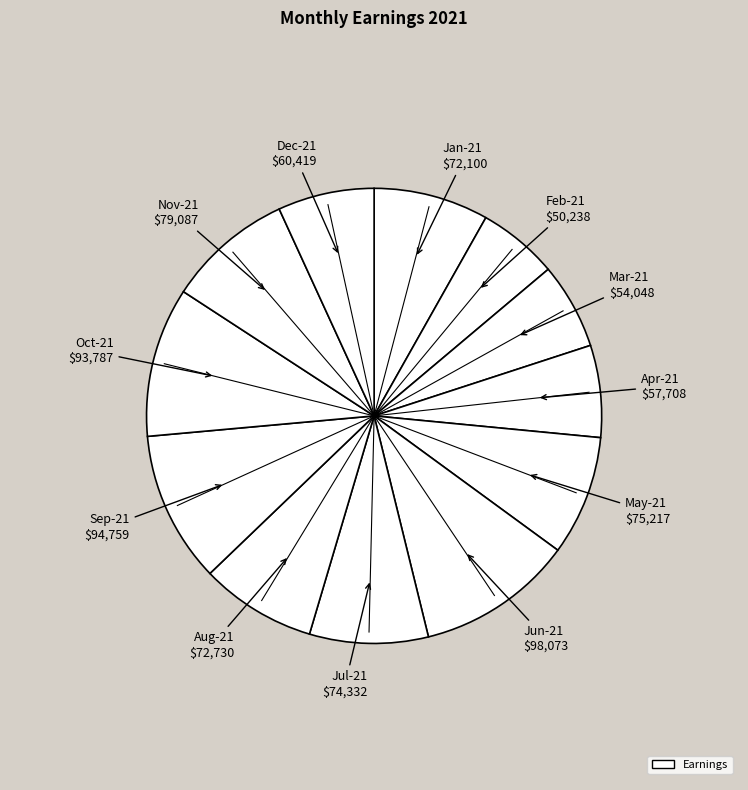

Is there a majority slice in this chart?

No